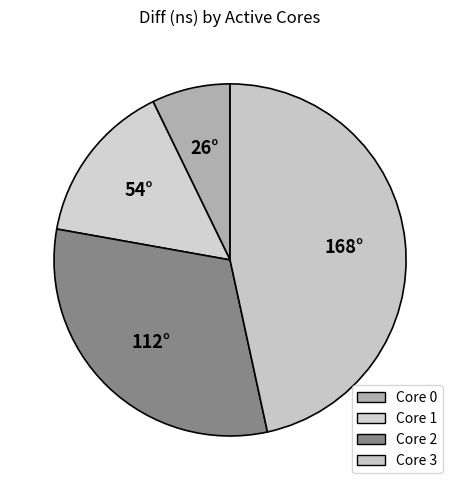

Rank the categories by value from lowest to highest.

0, 1, 2, 3